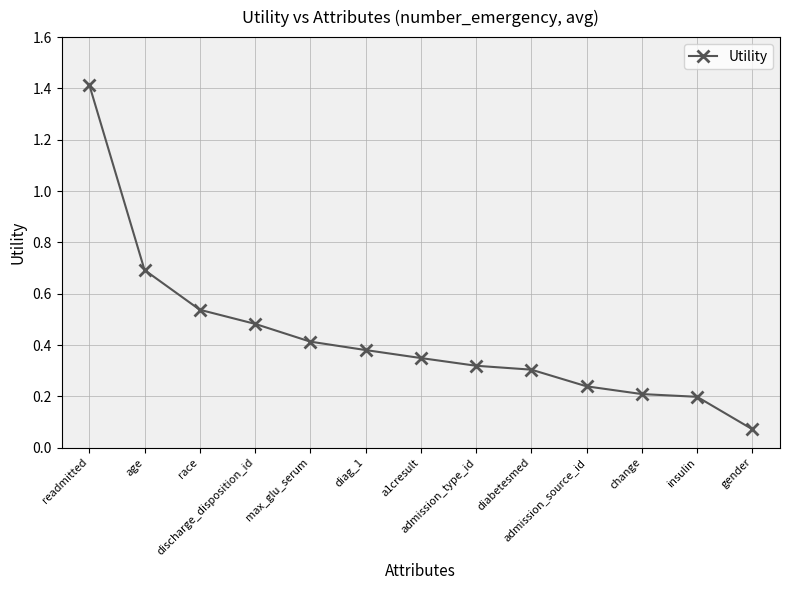

What is the greatest value displayed?

1.4